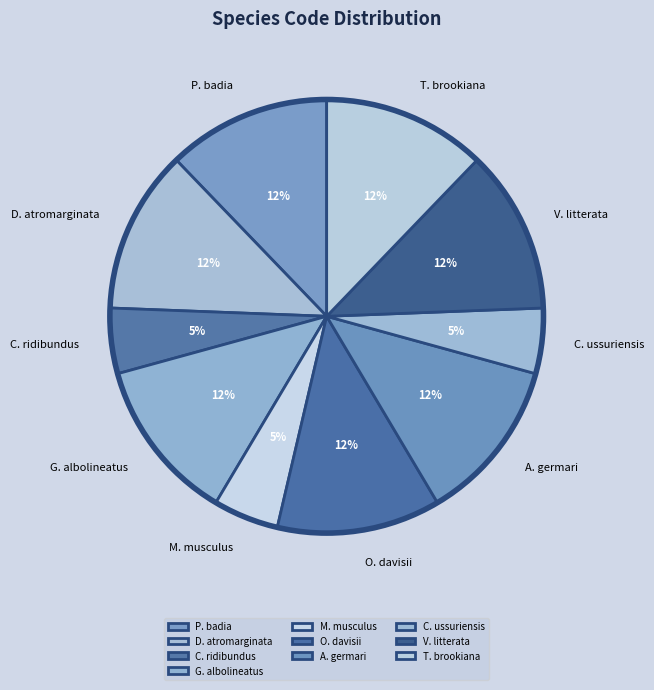

Count the number of slices in the pie.

10